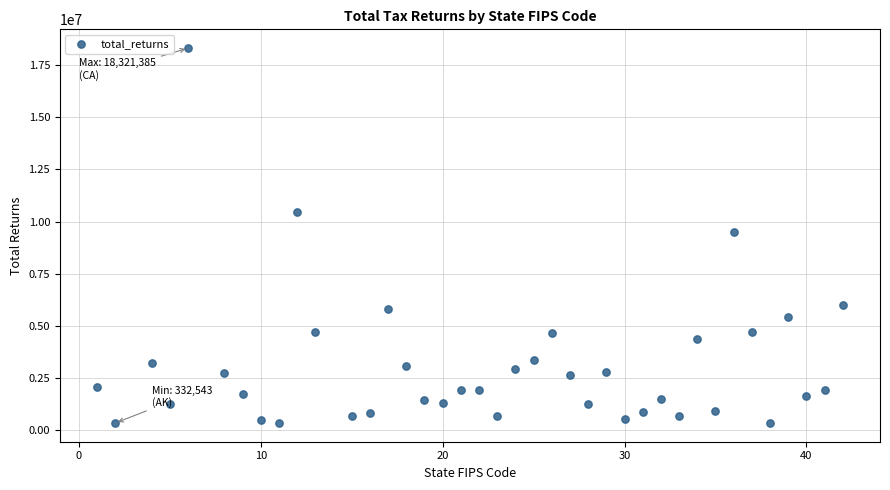

What is the range of Y values (max minus min)?

17988842